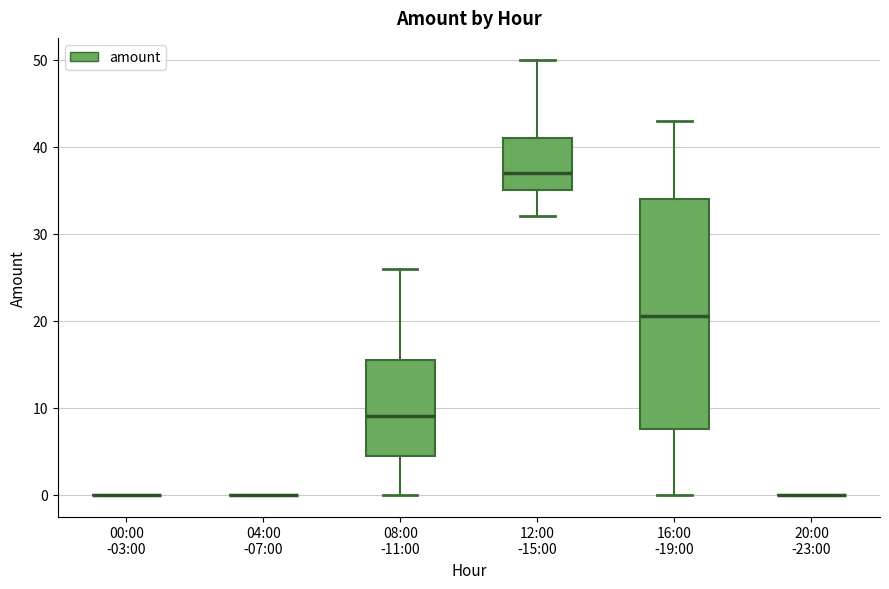

Where does the median line of the box for 16:00 -19:00 sit on the y-axis? The values are not printed on the chart, so give them approximately, as read against the axis.

21